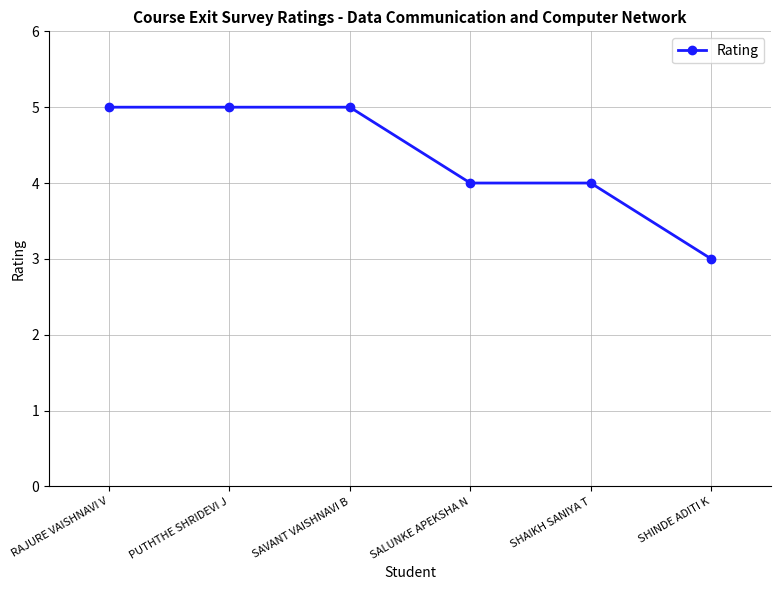

What is the difference between the maximum and minimum values?

2